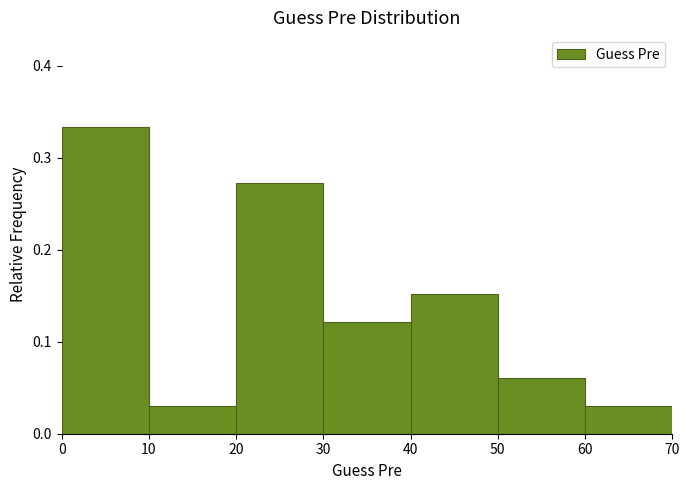

How tall is the bar that spans 10 to 20 on the x-axis? The values are not printed on the chart, so give them approximately, as read against the axis.

0.03